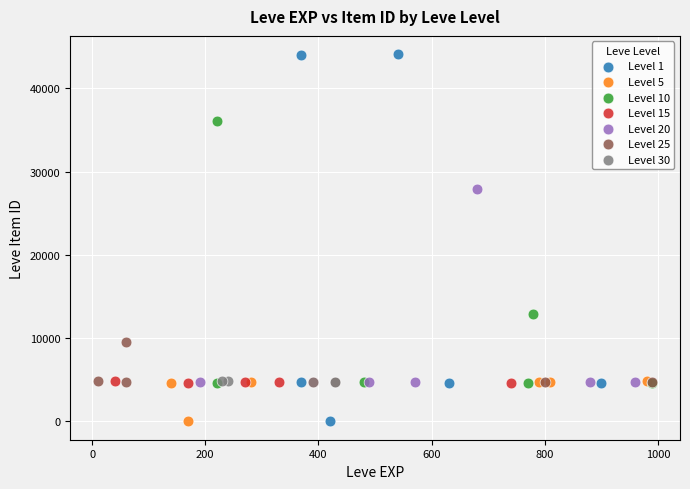

Which series has the widest spread of Y values?

Level 1